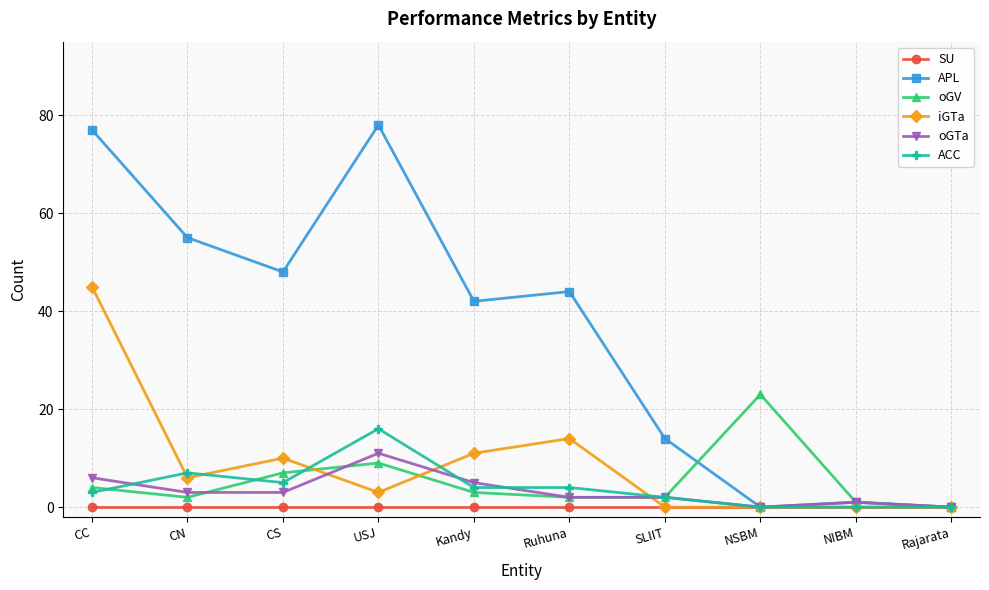

Which series has the widest spread of values?

APL